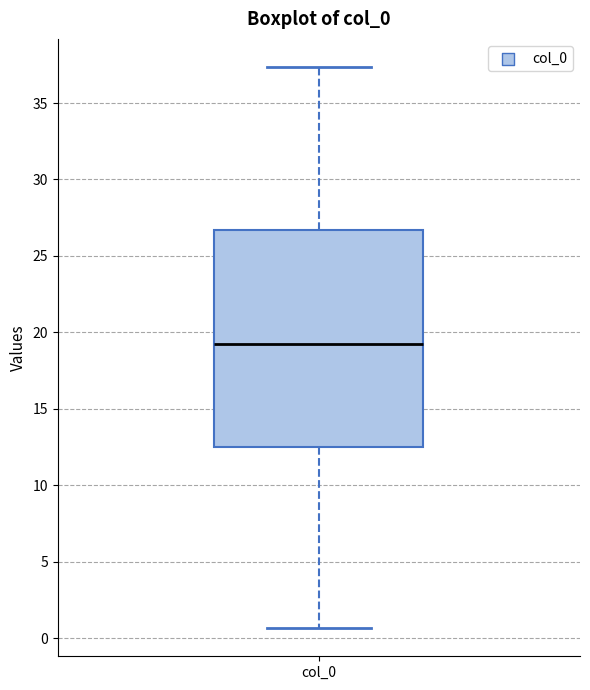

Transcribe this box plot: give where the median line is, the range the box spans, and where the two whiskers end, as read against the y-axis. The values are not printed on the chart, so give them approximately, as read against the axis.

median 19.0, box 12.5 to 26.5, whiskers 0.5 to 37.5